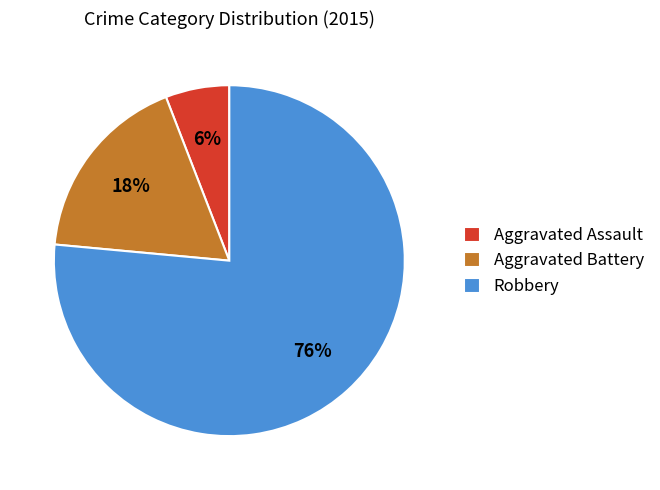

The Robbery slice represents 76% of the pie. True or false?

True